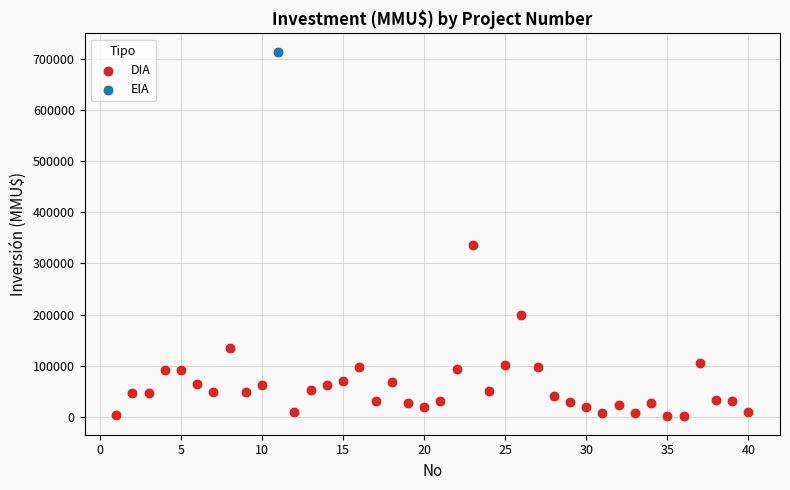

What are all the series names shown in the legend?

DIA, EIA